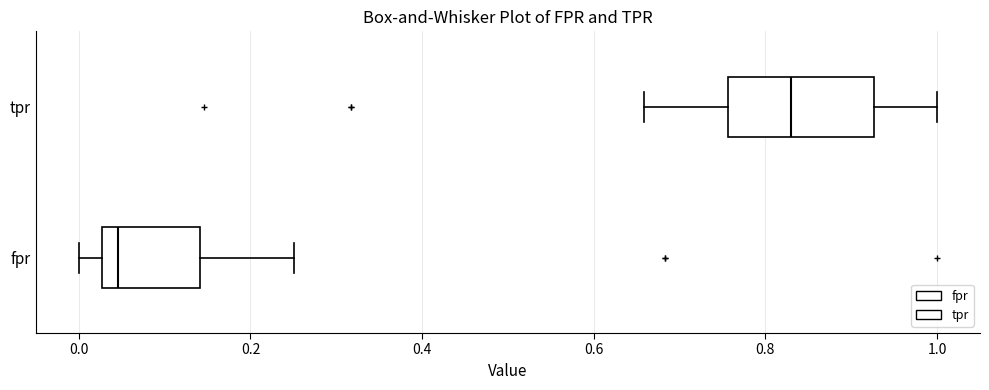

Where does the median line of the box for tpr sit on the x-axis? The values are not printed on the chart, so give them approximately, as read against the axis.

0.82